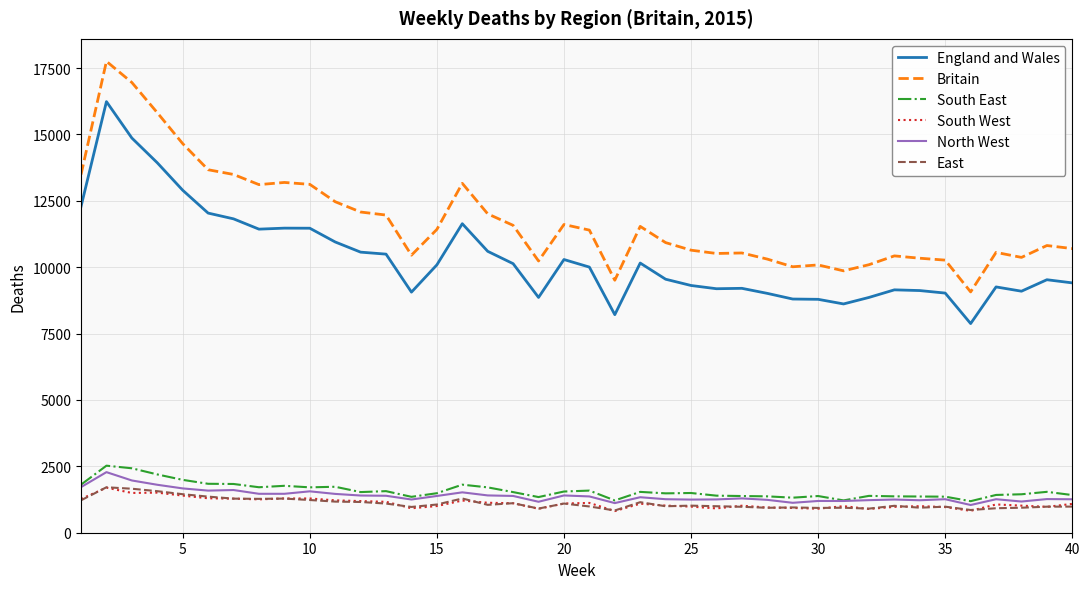

Which series has the largest range (max minus min)?

Britain